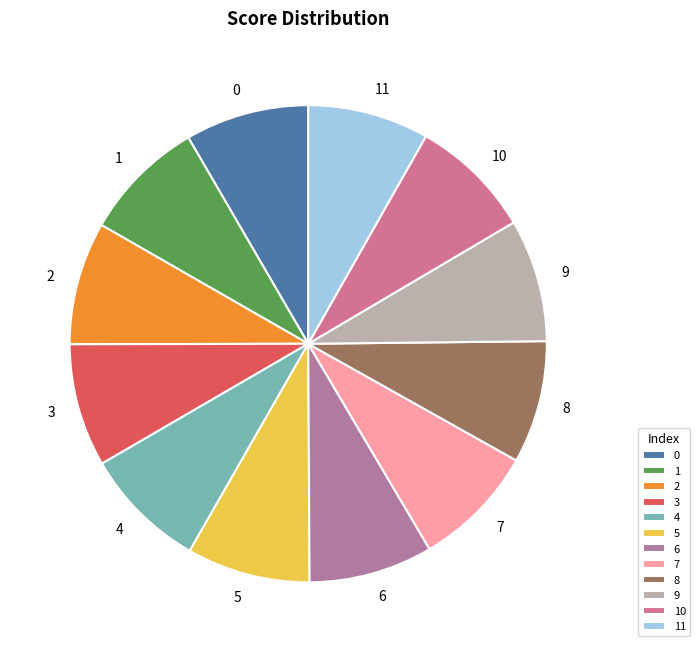

How many segments does this pie chart have?

12